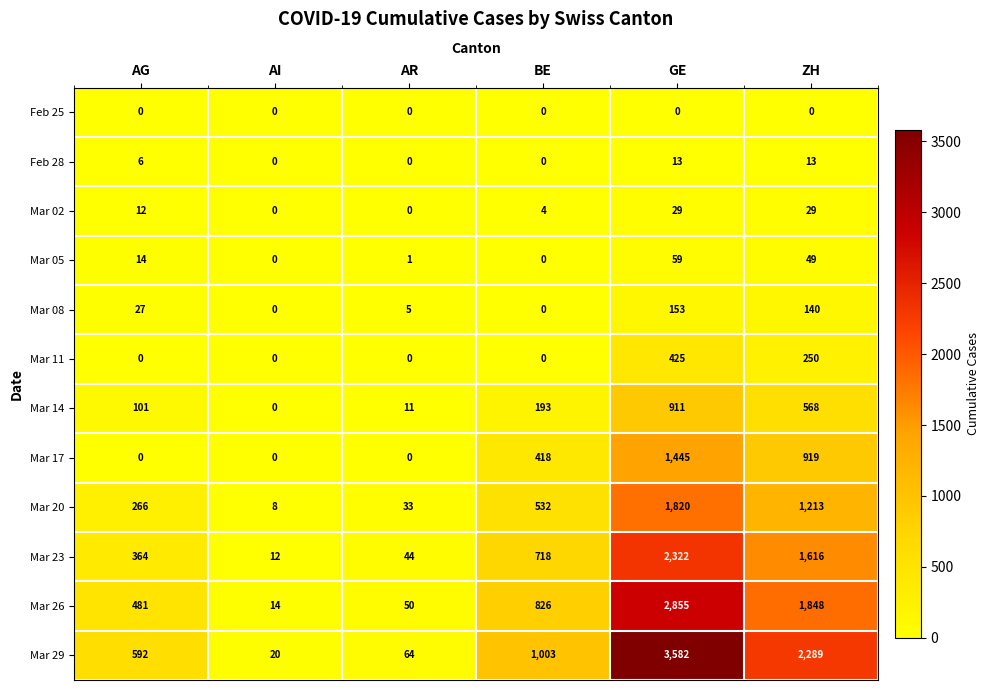

True or false: Mar 26 has a value of 702 at AG.

False